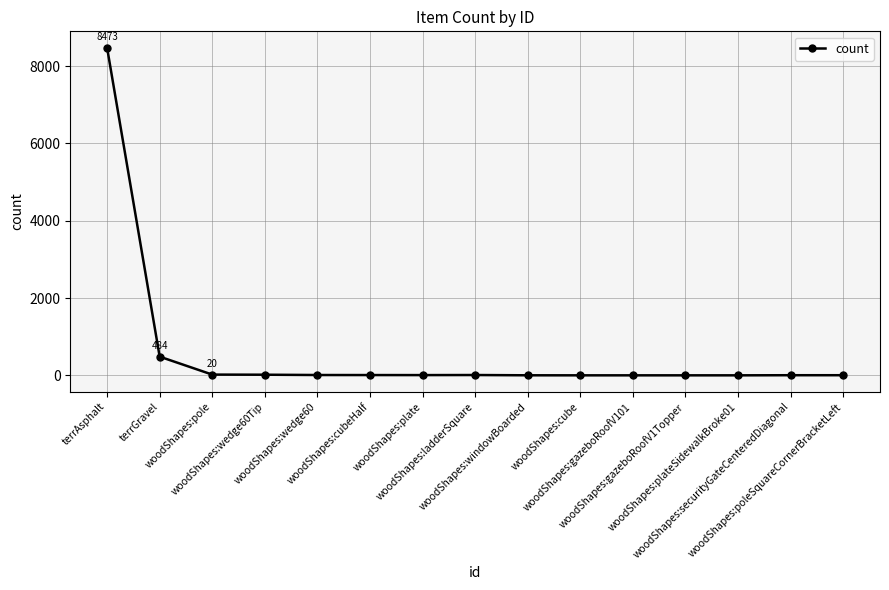

What is the maximum value shown in the chart?

8473